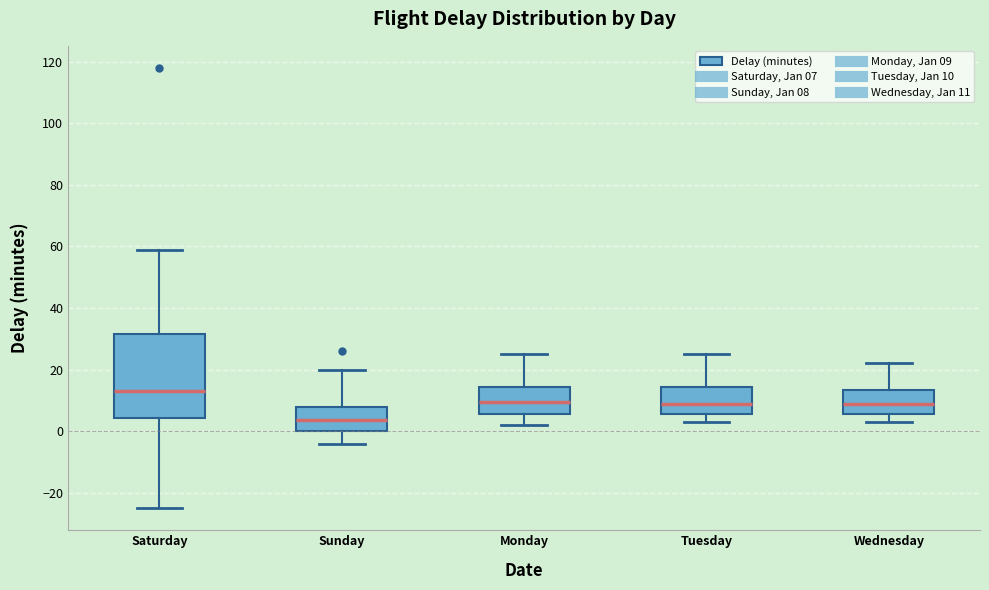

Comparing the boxes themselves (not the whiskers), which one is the tallest?

Saturday